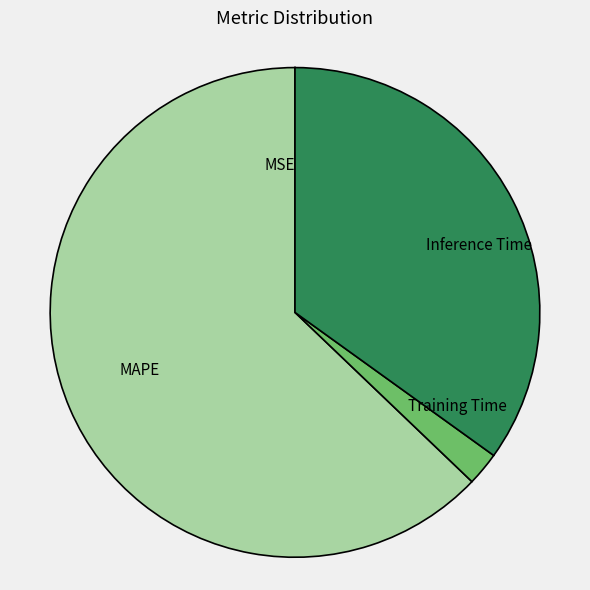

Is it true that MAPE is 63% of the pie?

True